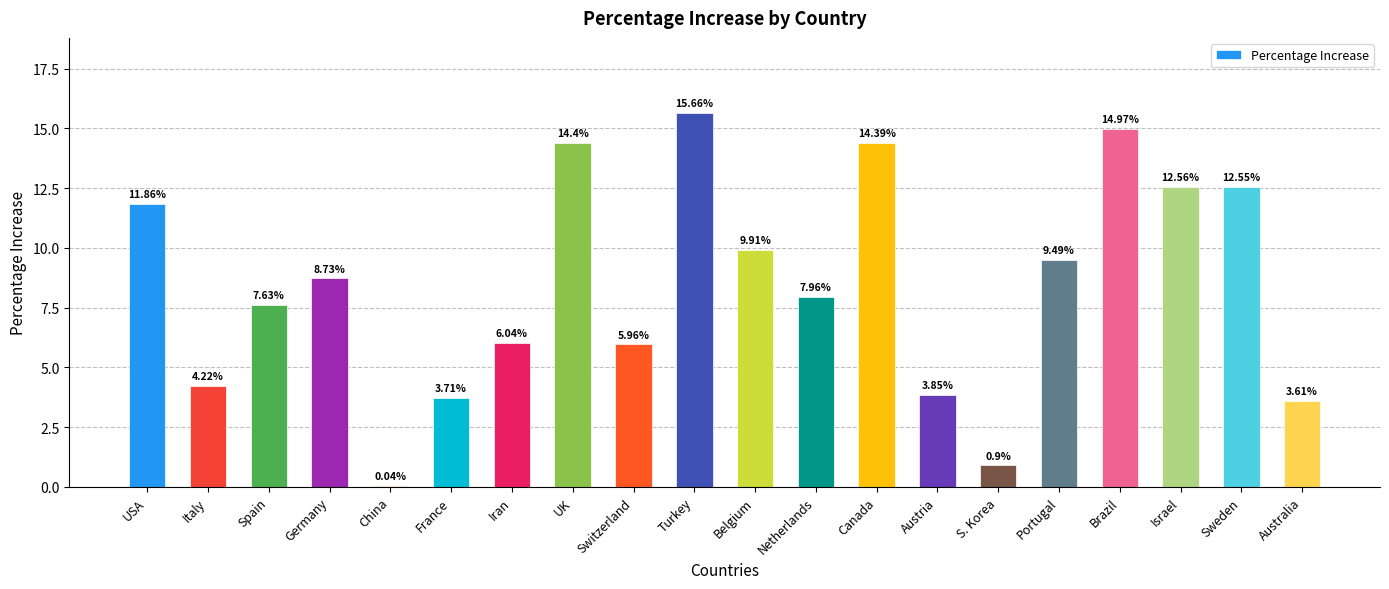

At which category does the chart reach its peak across all series?

Turkey